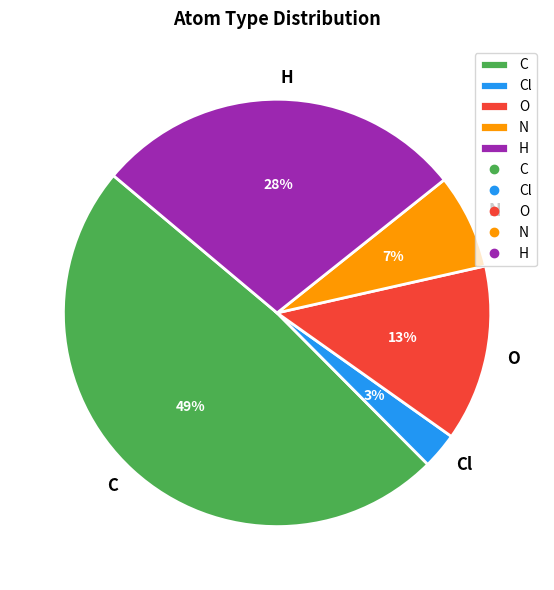

To the nearest percent, what portion does H represent?

28%